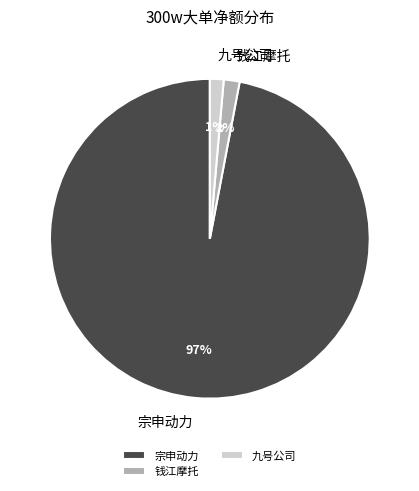

Is it true that 九号公司 is 1% of the pie?

True